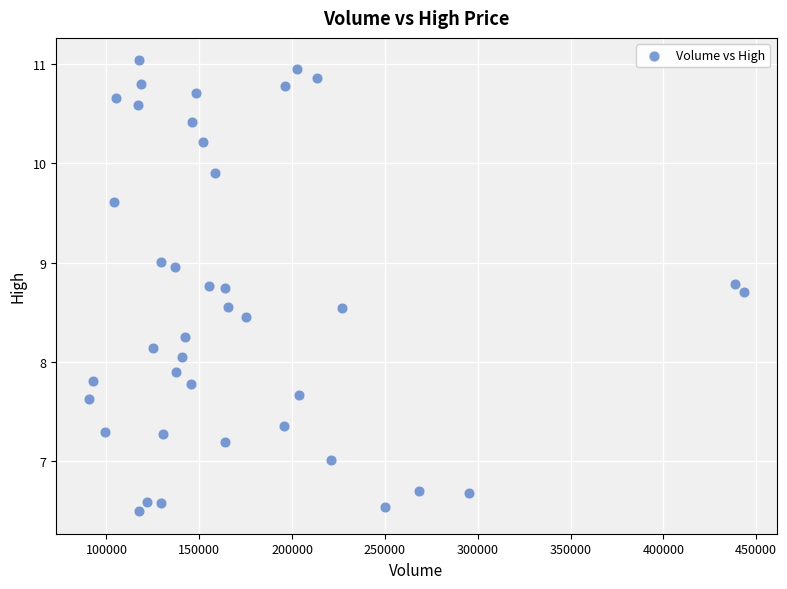

What is the range of X values (max minus min)?

352800.0